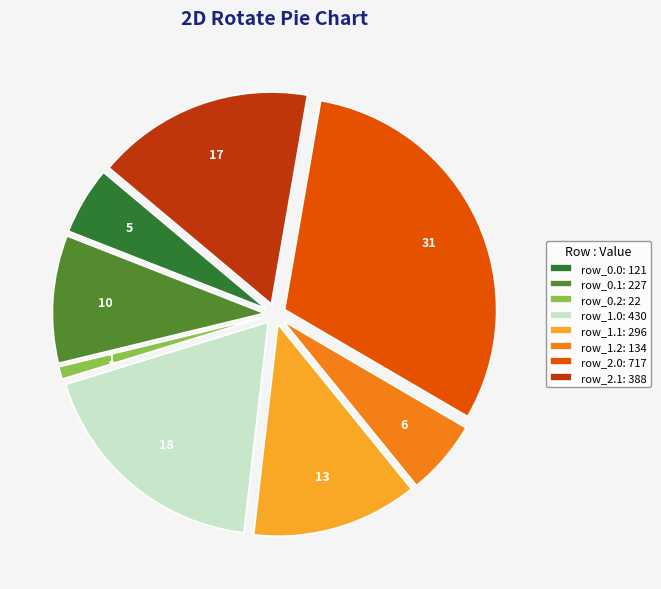

How many segments does this pie chart have?

8